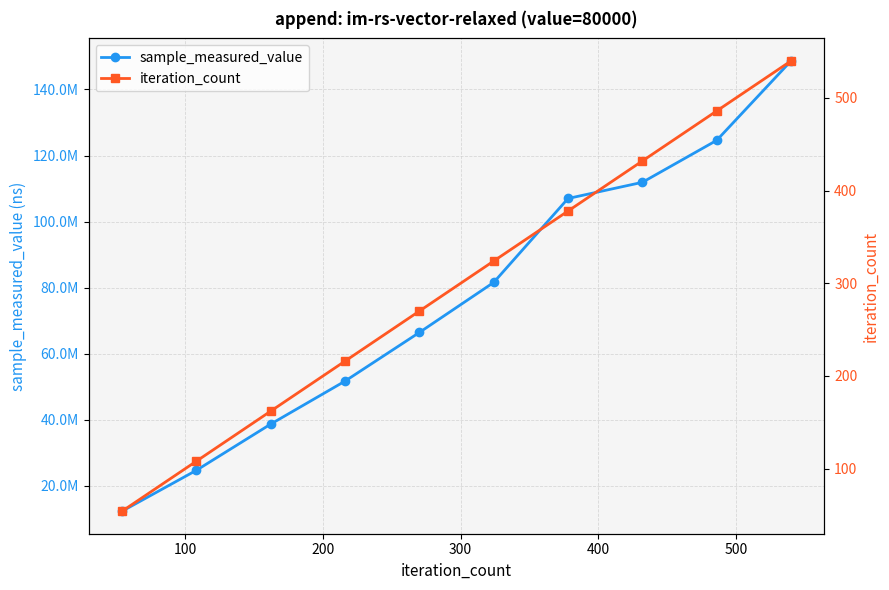

Is the value of sample_measured_value at 7 greater than the value of iteration_count at 100?

Yes